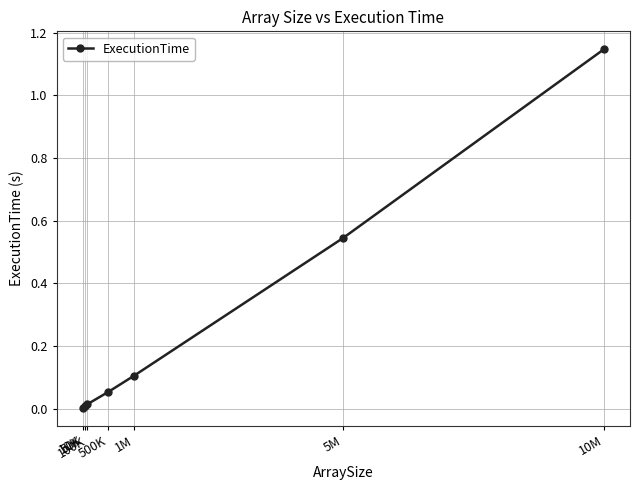

Is this an area chart (filled region under the line)?

No